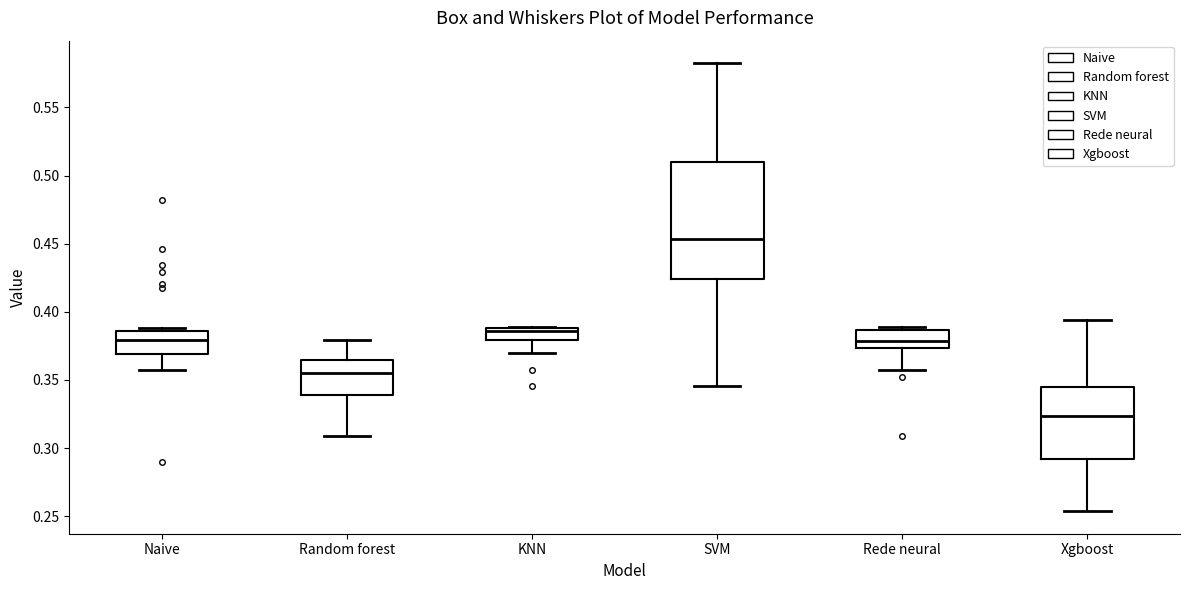

Which box is the tallest, from its lower edge to its upper edge?

SVM